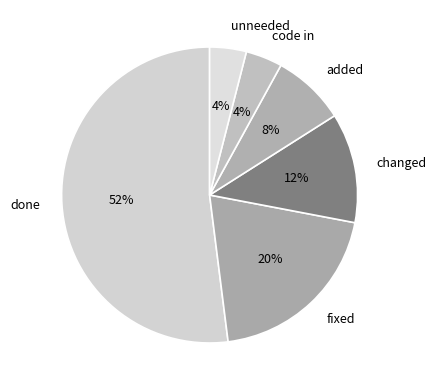

Which slice is the largest?

done